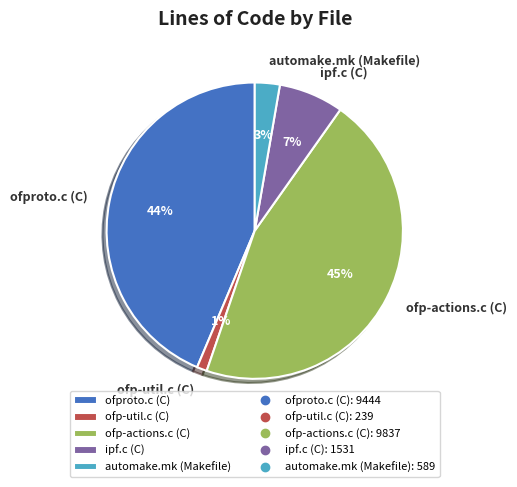

Rank the categories by value from highest to lowest.

ofp-actions.c (C), ofproto.c (C), ipf.c (C), automake.mk (Makefile), ofp-util.c (C)